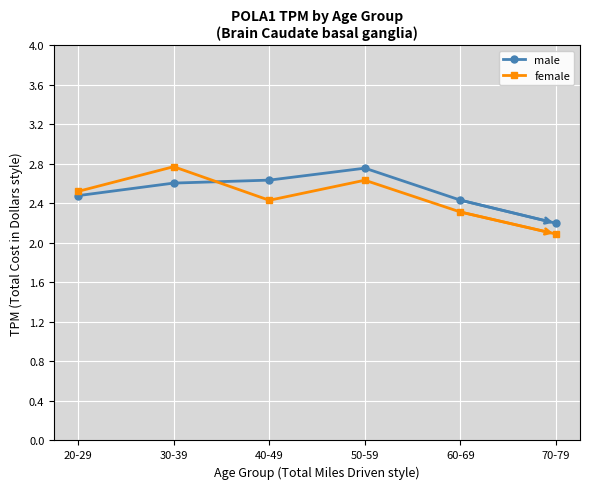

What is the difference between the maximum and minimum values in the female series?

0.7